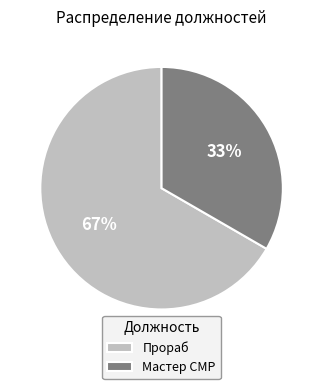

To the nearest percent, what is the combined percentage of Прораб and Мастер СМР?

100%